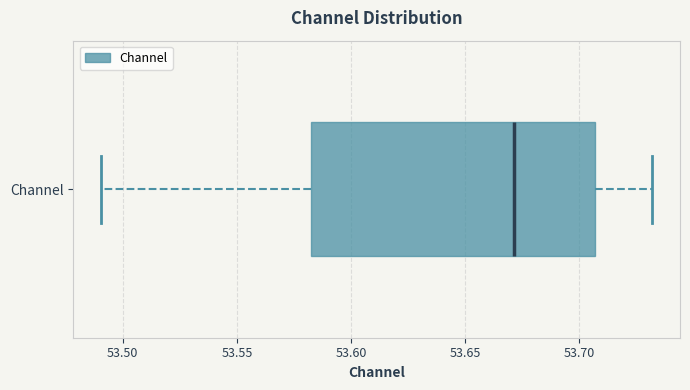

Read this box plot against the x-axis: the position of the median line, the range covered by the box, and the ends of both whiskers. The values are not printed on the chart, so give them approximately, as read against the axis.

median 53.670, box 53.580 to 53.705, whiskers 53.490 to 53.730